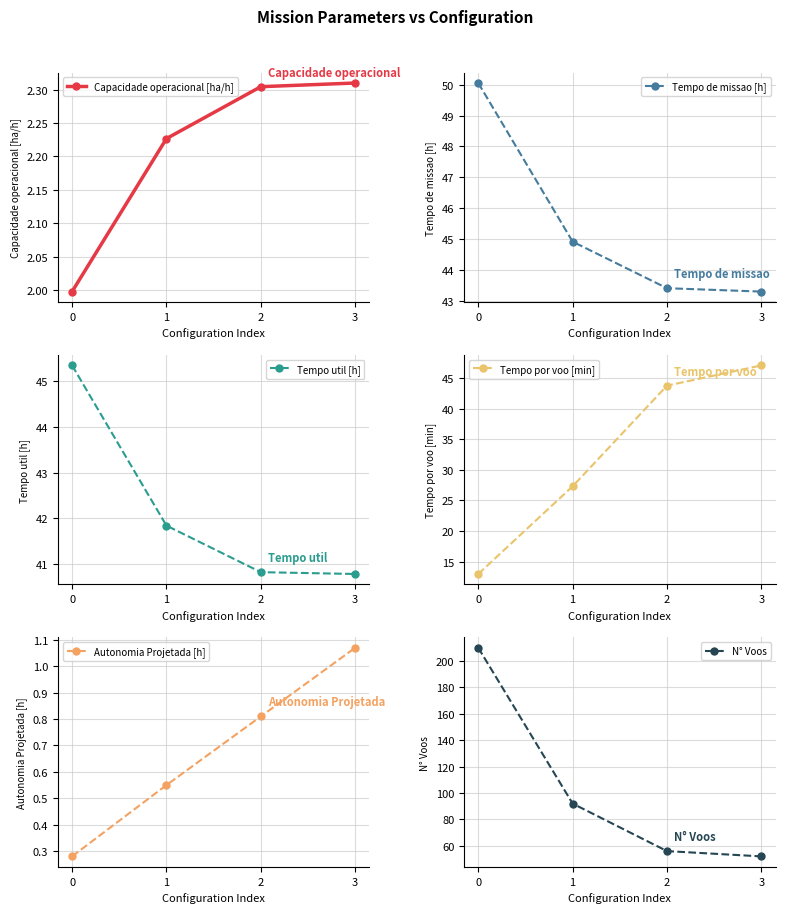

What is the sum of all Tempo por voo [min] values?

131.0